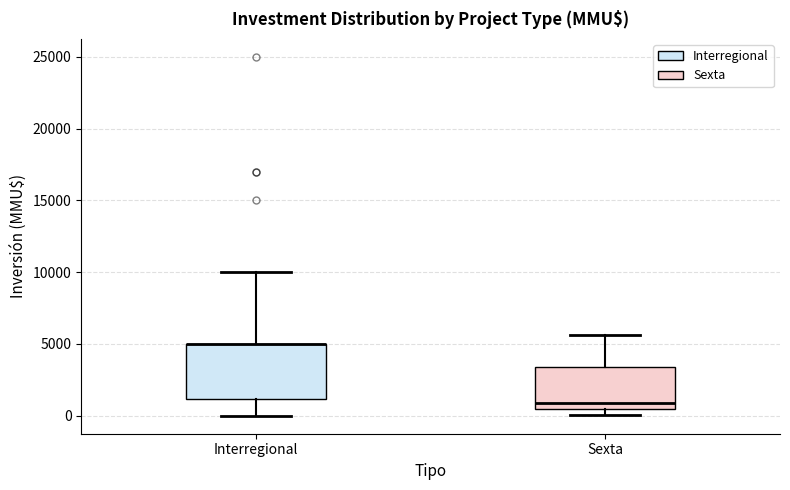

Which box is the tallest, from its lower edge to its upper edge?

Interregional